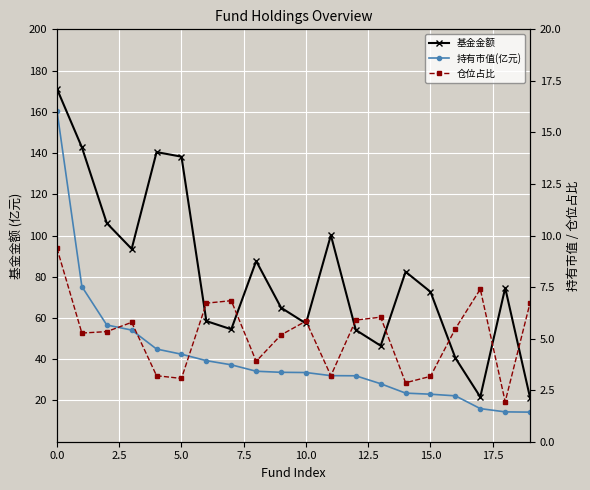

How many values in the 基金金额 series are below 74?

10